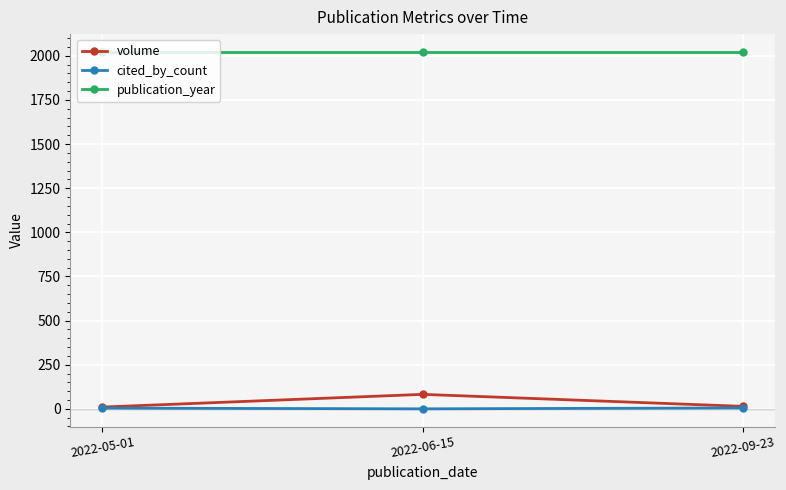

What is the maximum value for cited_by_count?

5